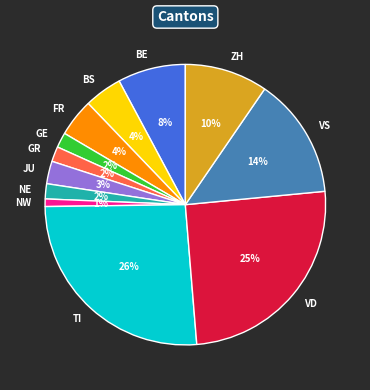

Which slice is the largest?

TI